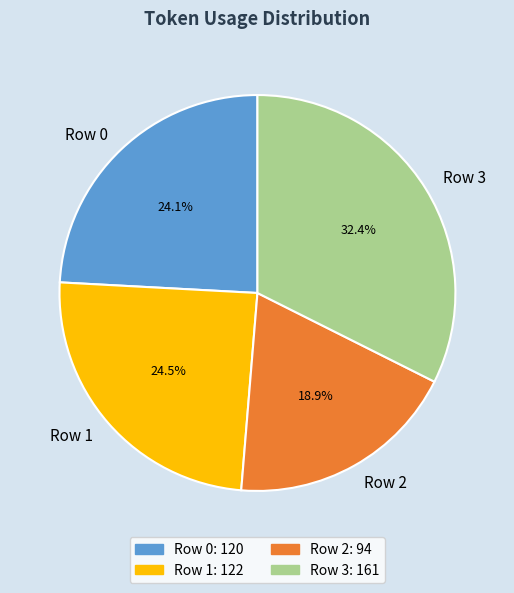

The Row 0 slice represents 24% of the pie. True or false?

True